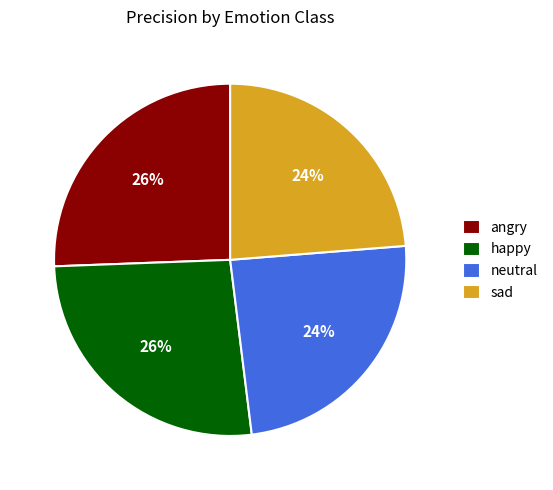

What percentage is the neutral slice, to the nearest percent?

24%